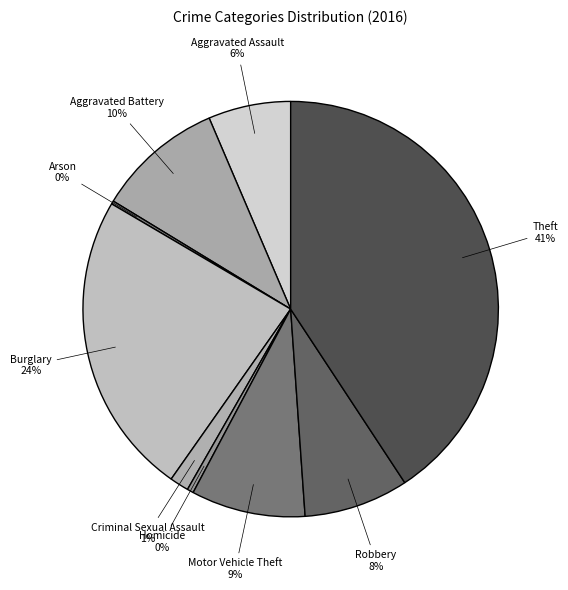

Which category has the biggest portion of the pie?

Theft